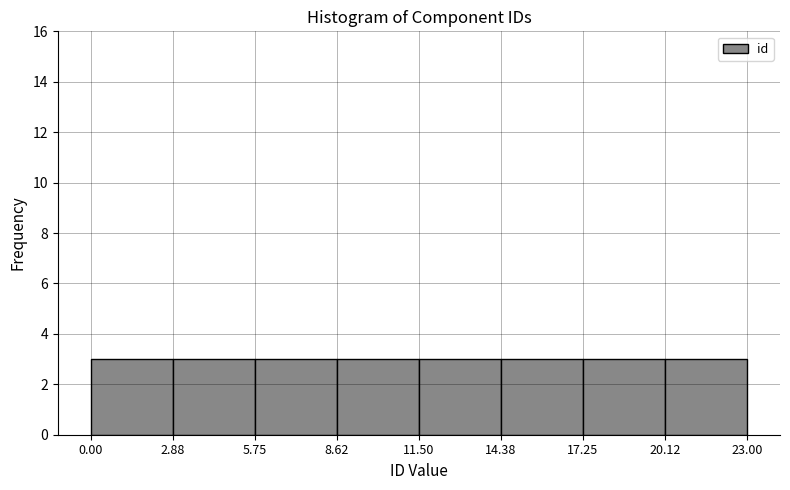

Reading left to right, list every bar in this chart as the range it spans on the x-axis followed by its height. The values are not printed on the chart, so give them approximately, as read against the axis.

0.00 to 2.88: 3
2.88 to 5.75: 3
5.75 to 8.62: 3
8.62 to 11.50: 3
11.50 to 14.38: 3
14.38 to 17.25: 3
17.25 to 20.12: 3
20.12 to 23.00: 3